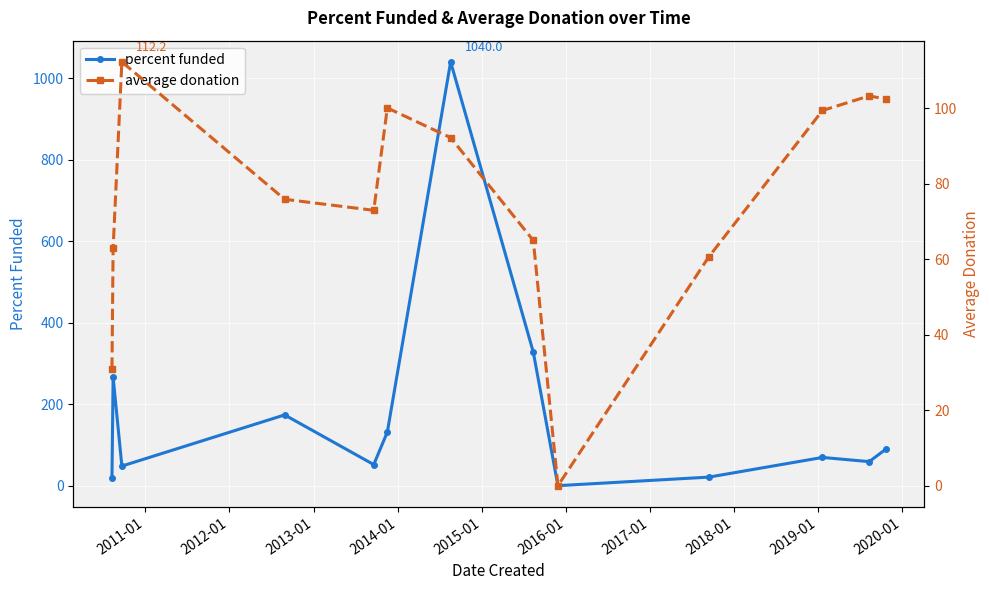

True or false: percent funded and average donation intersect in this chart.

True